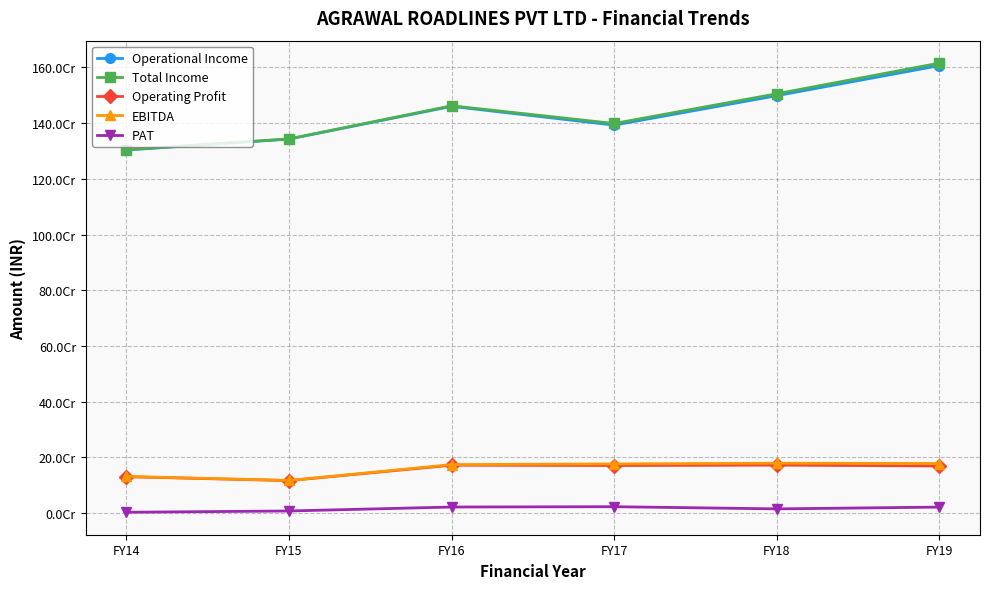

How many Total Income values are between 1343273218 and 1505454598?

4